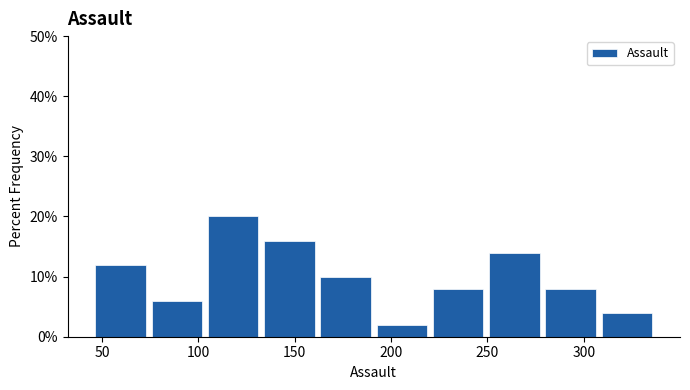

Over which range of the x-axis is the bar tallest?

105 to 135